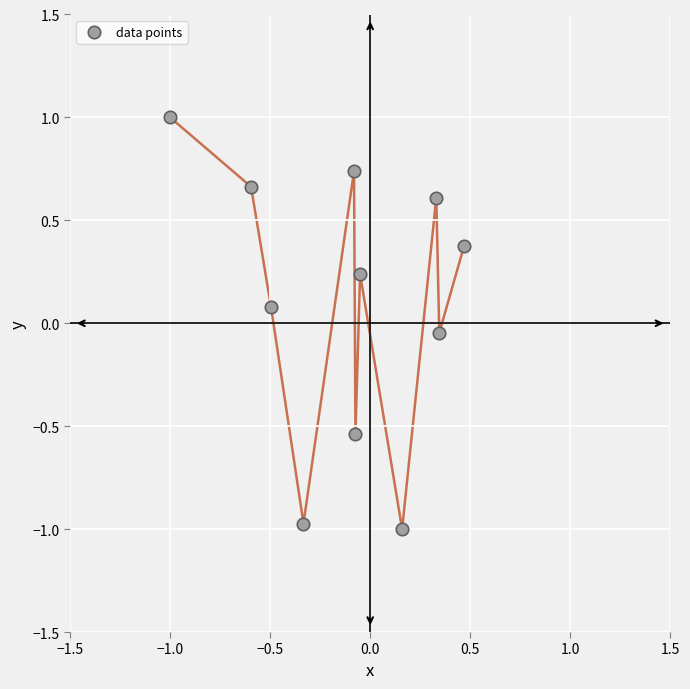

What is the range of X values (max minus min)?

1.5